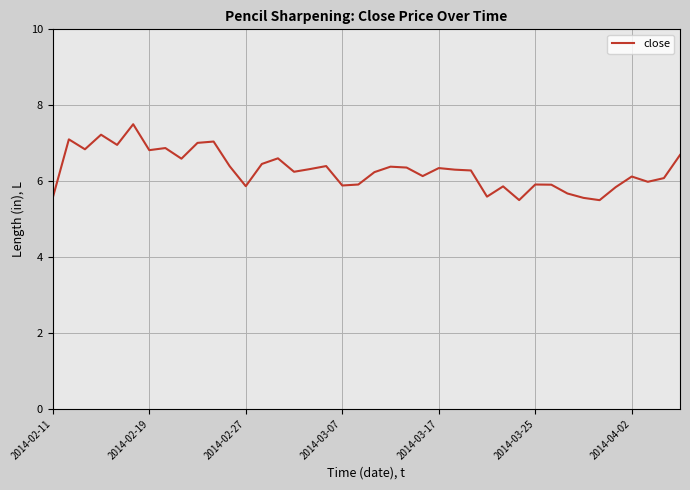

What is the minimum value shown in the chart?

5.5